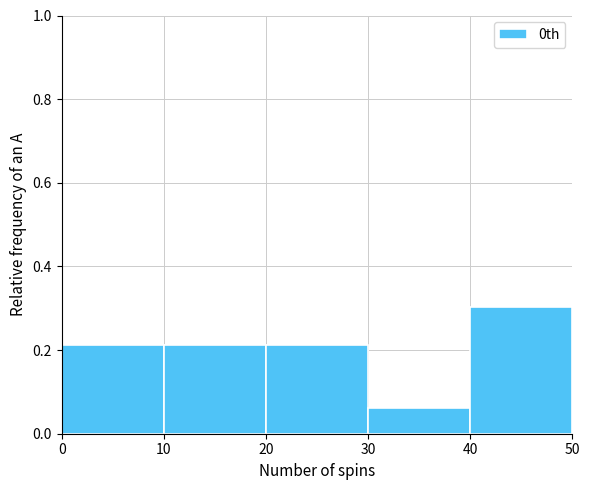

Which range on the x-axis has the tallest bar?

40 to 50